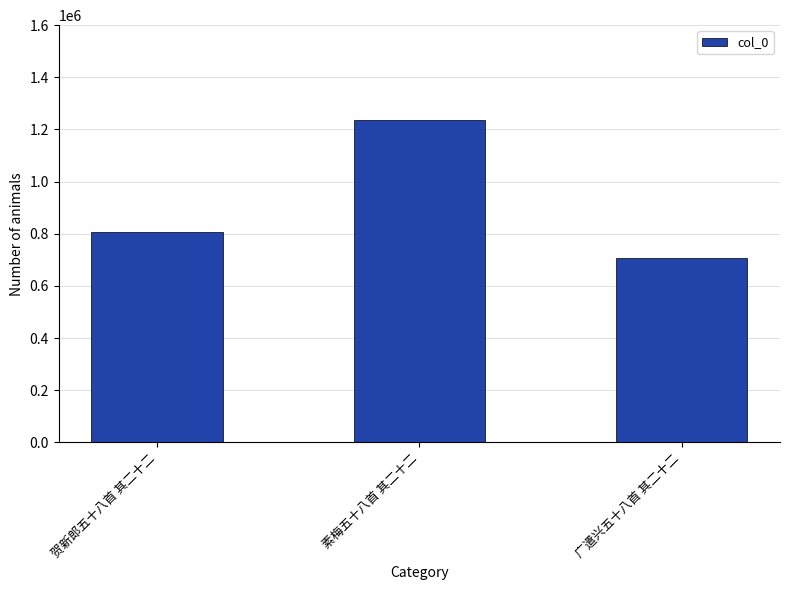

Which category has the lowest value across all series?

广遣兴五十八首 其二十二